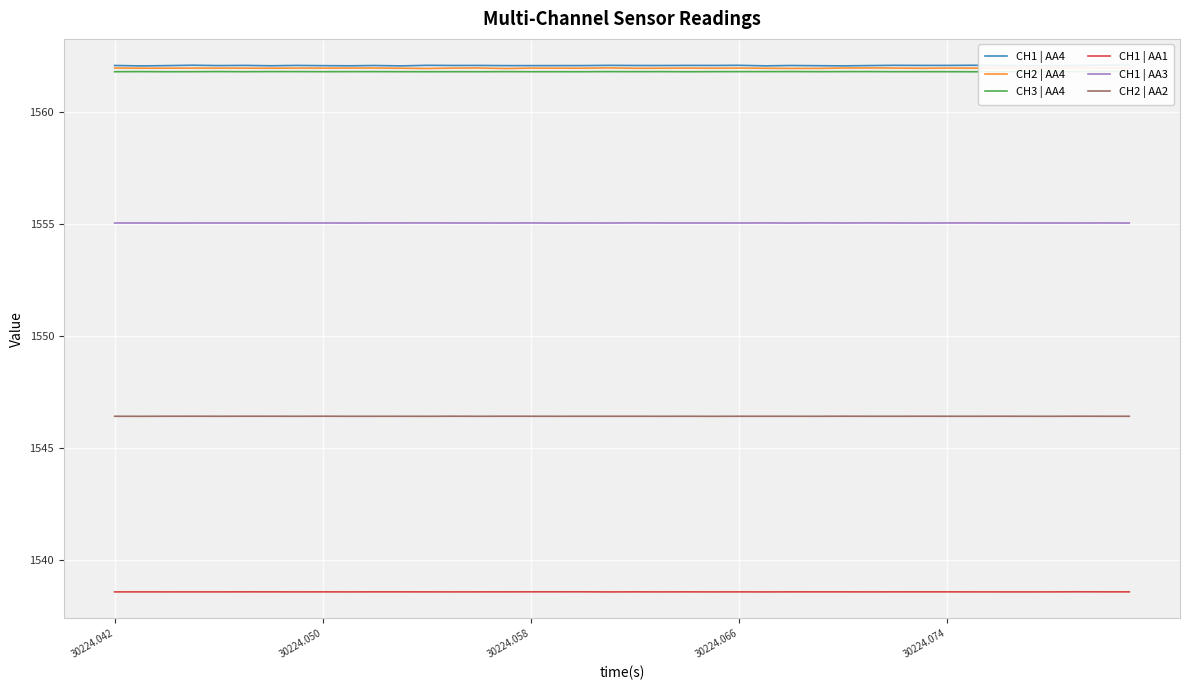

What is the smallest value displayed?

1538.6